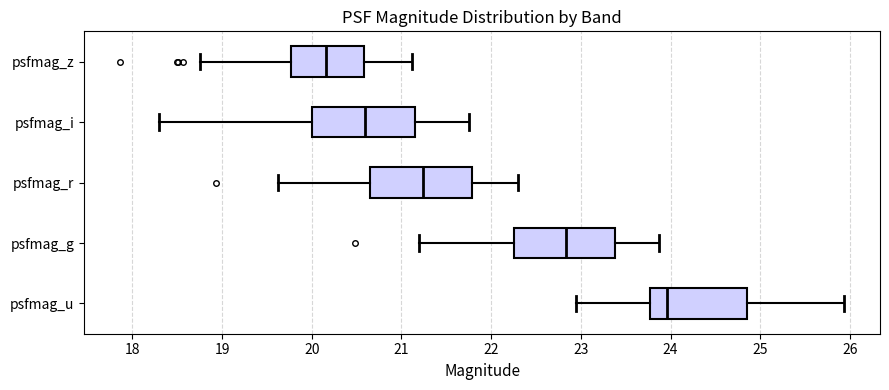

Where does the left whisker of the box for psfmag_r end on the x-axis? The values are not printed on the chart, so give them approximately, as read against the axis.

19.6